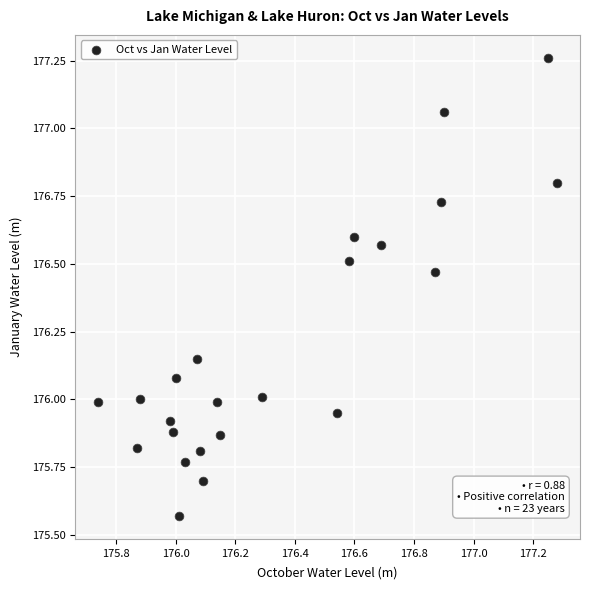

What is the range of Y values (max minus min)?

1.7